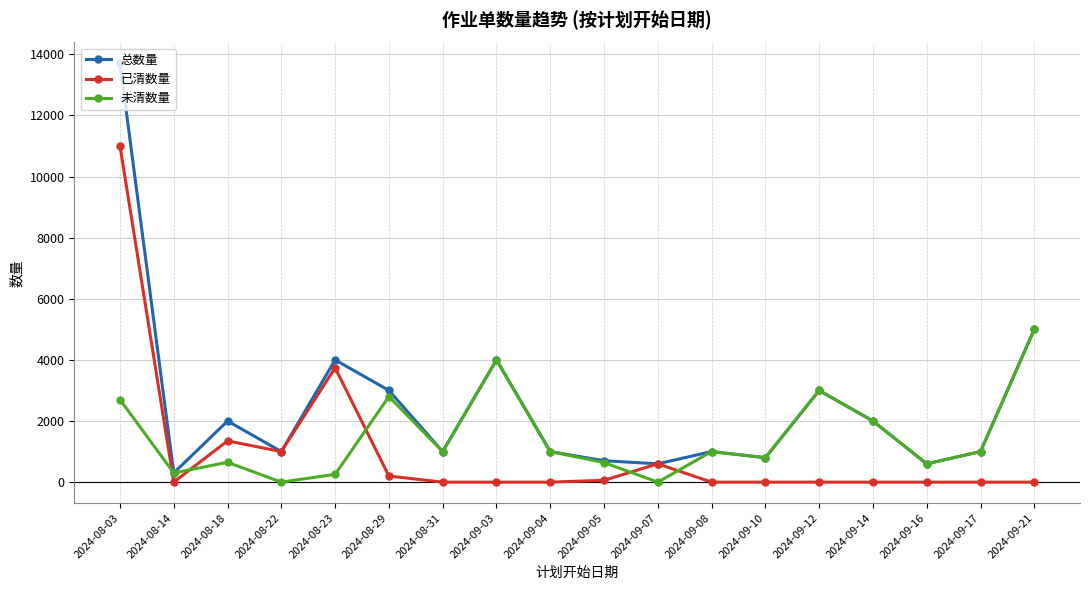

Which category has the highest value across all series?

2024-08-03